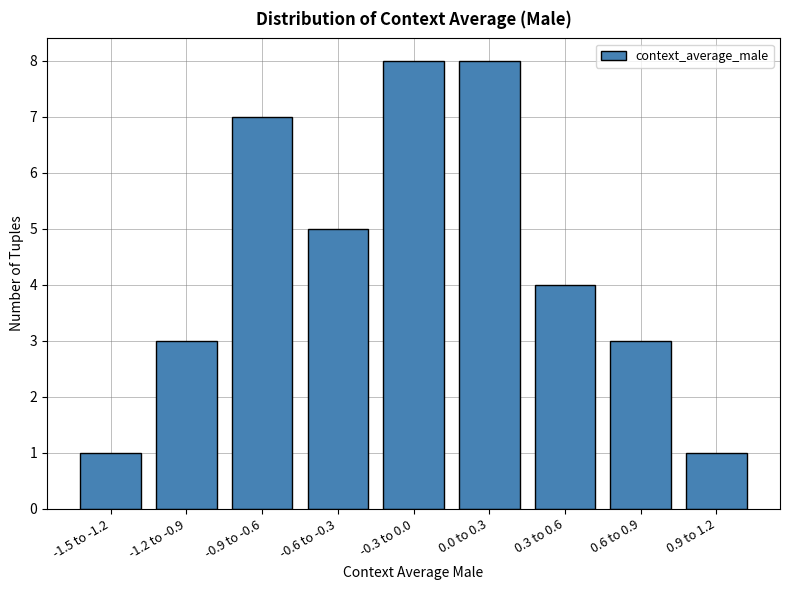

Reading left to right, transcribe all the data shown in this chart.

1	3	7	5	8	8	4	3	1